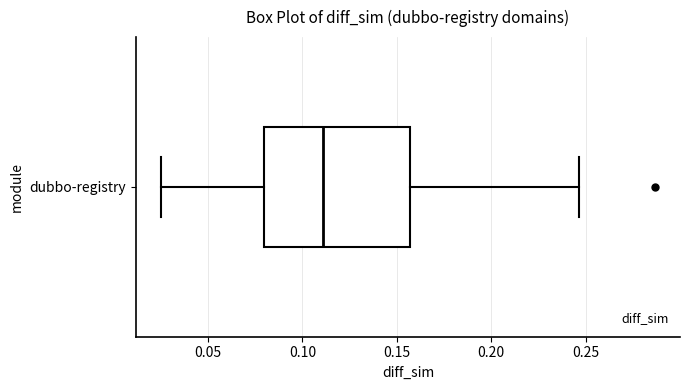

Read this box plot against the x-axis: the position of the median line, the range covered by the box, and the ends of both whiskers. The values are not printed on the chart, so give them approximately, as read against the axis.

median 0.110, box 0.080 to 0.155, whiskers 0.025 to 0.245